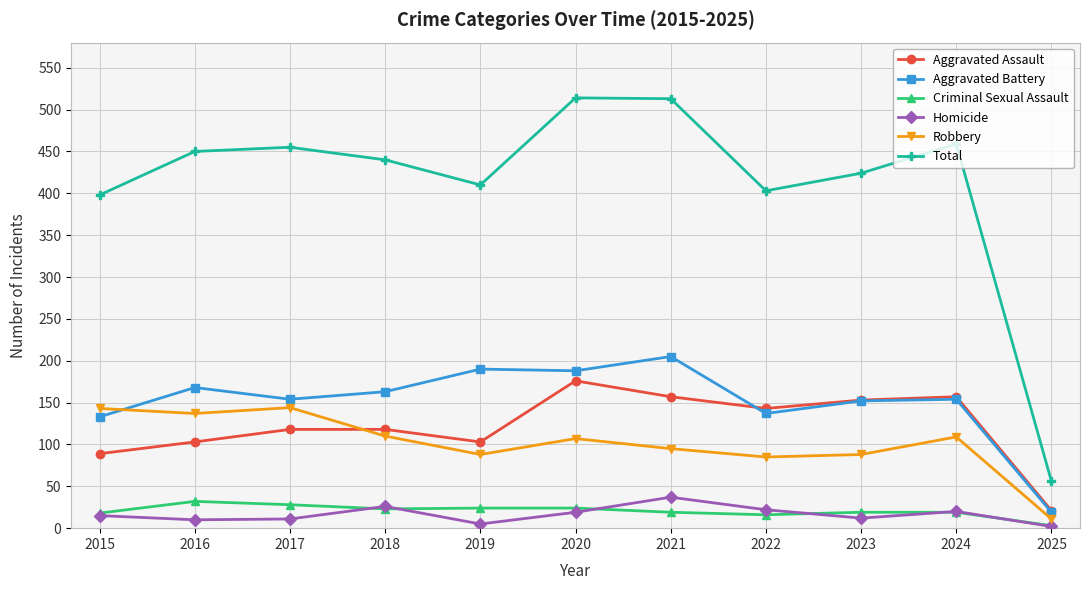

True or false: Aggravated Battery has more than 2 interior local peaks.

True